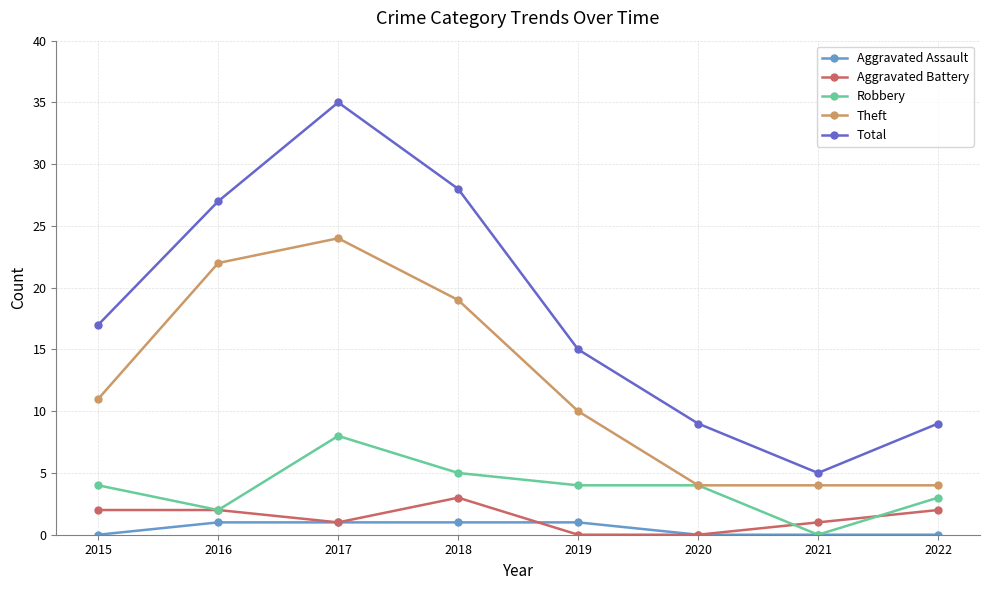

How many data points does each series have?

8